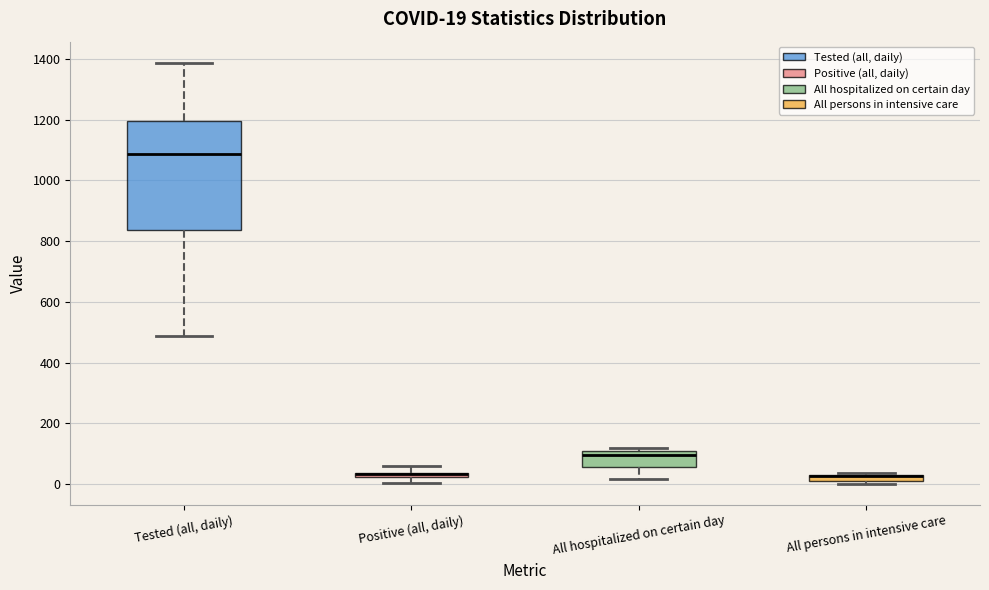

Comparing the boxes themselves (not the whiskers), which one is the tallest?

Tested (all, daily)